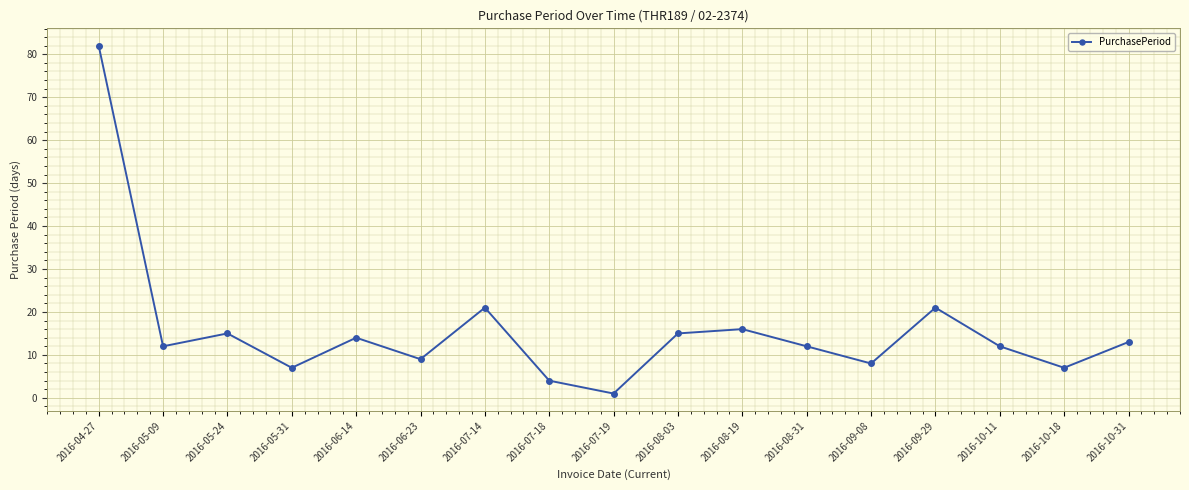

What is the approximate value at 2016-07-14, to the nearest 5?

20